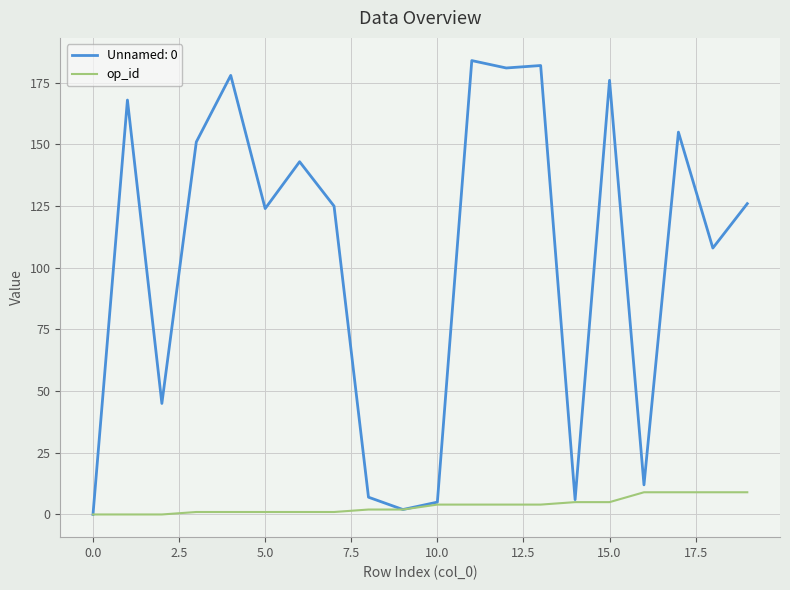

Which series has the largest range (max minus min)?

Unnamed: 0